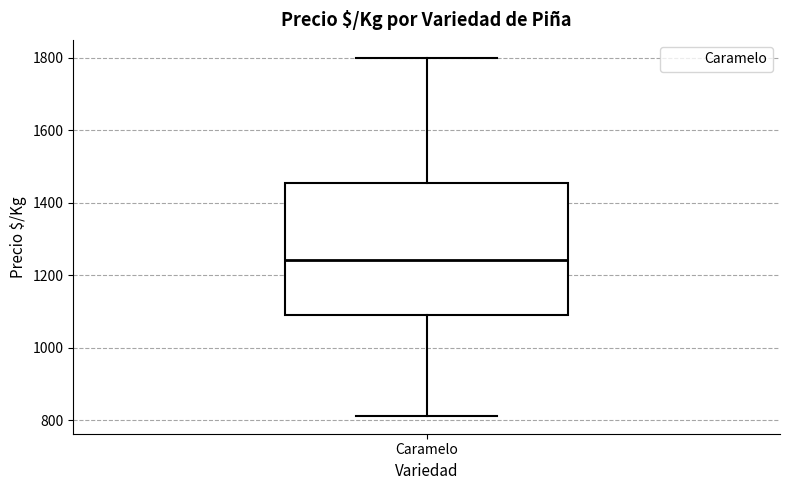

Read this box plot against the y-axis: the position of the median line, the range covered by the box, and the ends of both whiskers. The values are not printed on the chart, so give them approximately, as read against the axis.

median 1240, box 1100 to 1460, whiskers 820 to 1800